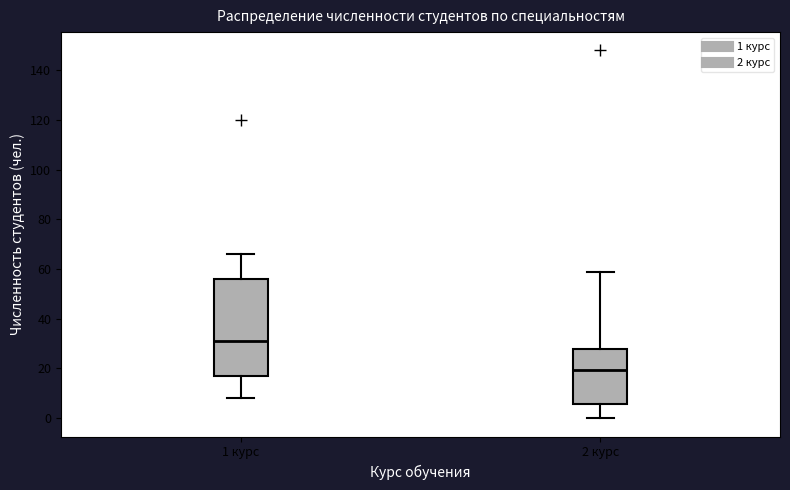

Reading left to right, transcribe this box plot: for each box, give where its median line is, the range the box spans, and where its two whiskers end, as read against the y-axis. The values are not printed on the chart, so give them approximately, as read against the axis.

1 курс: median 32, box 18 to 56, whiskers 8 to 66
2 курс: median 20, box 6 to 28, whiskers 0 to 60